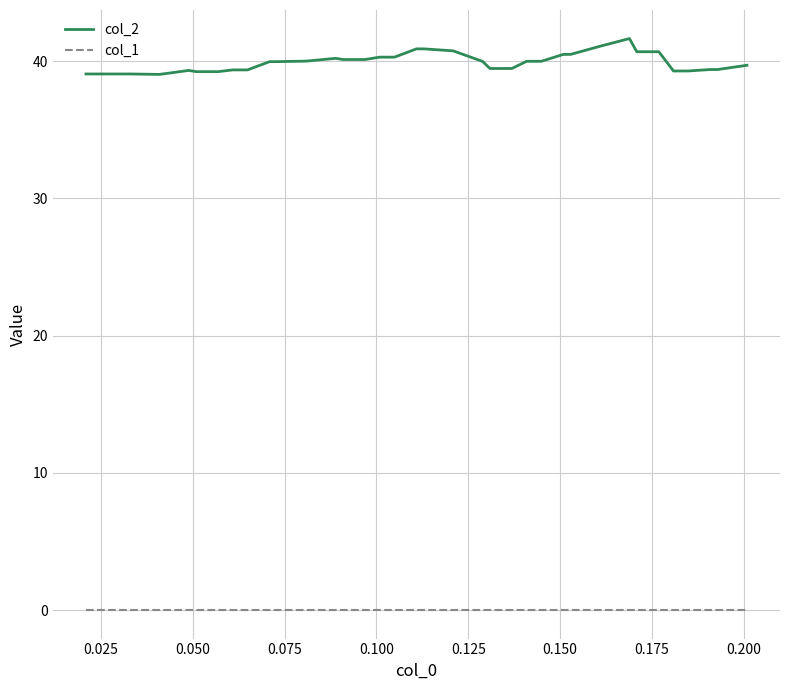

Which series has the largest total across all categories?

col_2